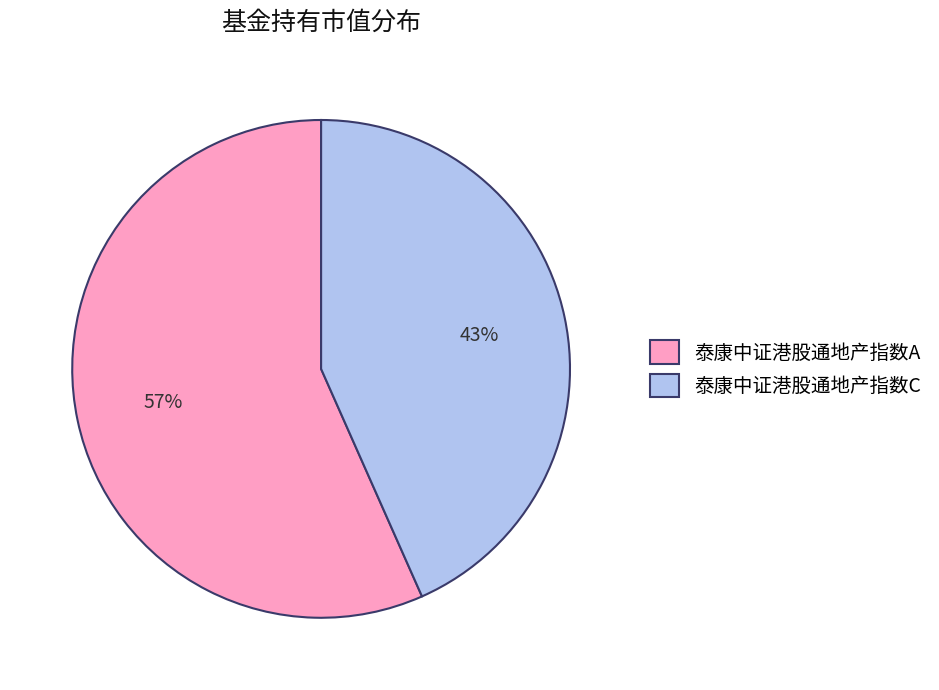

Combined, do 泰康中证港股通地产指数A and 泰康中证港股通地产指数C account for over 50%?

Yes